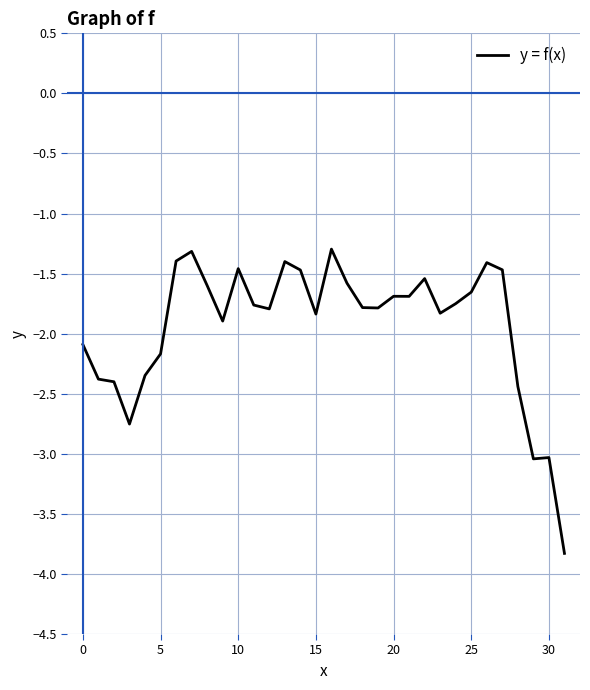

What is the difference between the maximum and minimum values?

2.5